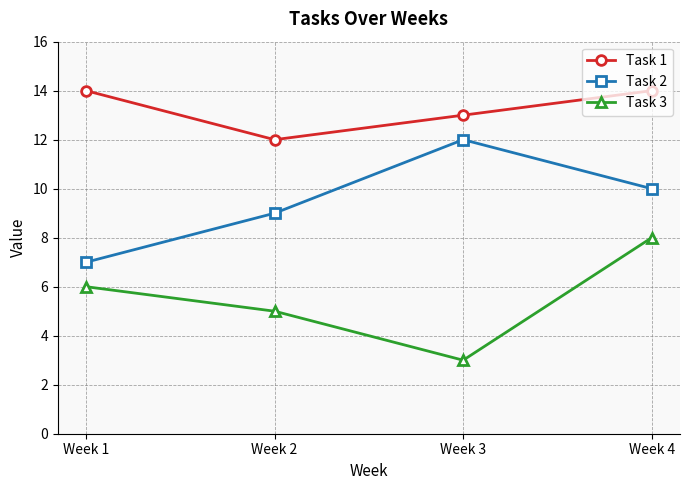

What is the sum of all Task 1 values?

53